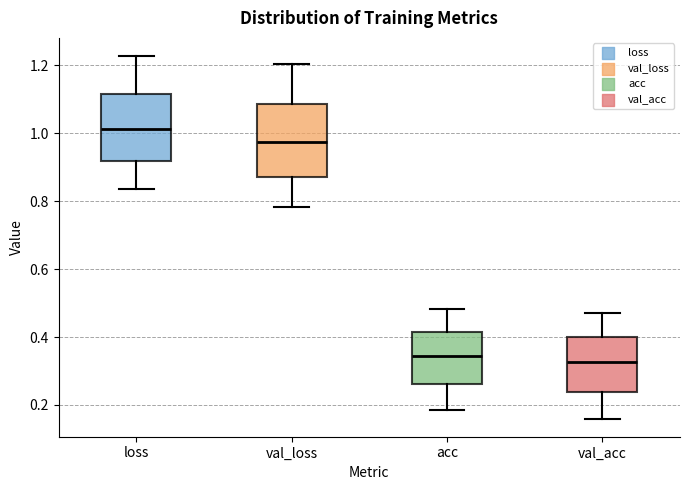

Reading left to right, transcribe this box plot: for each box, give where its median line is, the range the box spans, and where its two whiskers end, as read against the y-axis. The values are not printed on the chart, so give them approximately, as read against the axis.

loss: median 1.02, box 0.92 to 1.12, whiskers 0.84 to 1.22
val_loss: median 0.98, box 0.88 to 1.08, whiskers 0.78 to 1.20
acc: median 0.34, box 0.26 to 0.42, whiskers 0.18 to 0.48
val_acc: median 0.32, box 0.24 to 0.40, whiskers 0.16 to 0.48